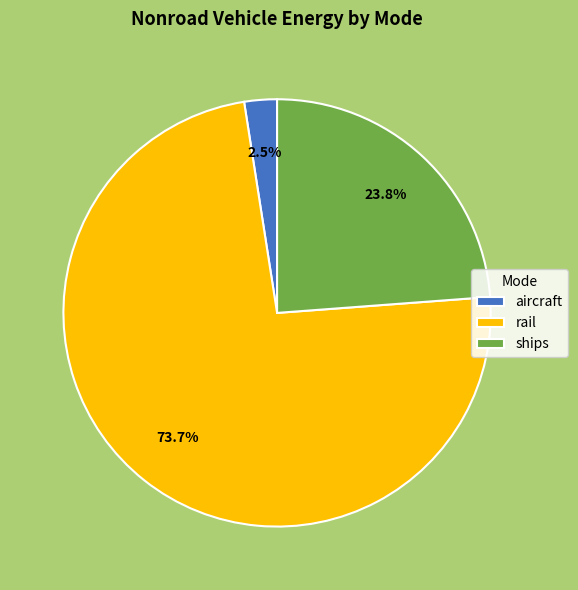

Which category has the smallest portion of the pie?

aircraft